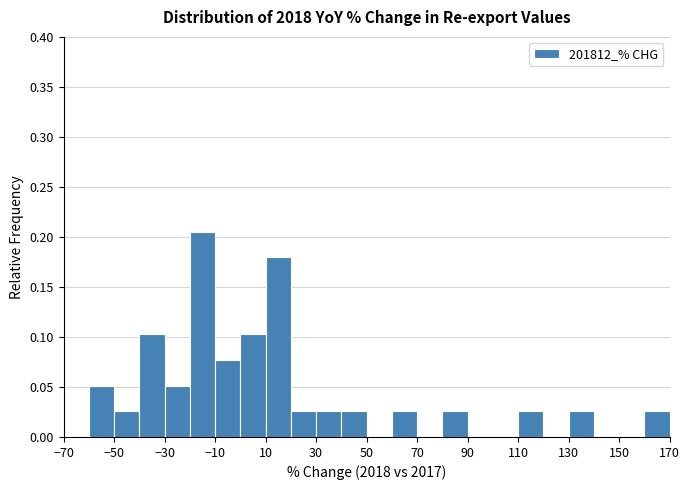

Over which range of the x-axis is the bar tallest?

-20 to -10